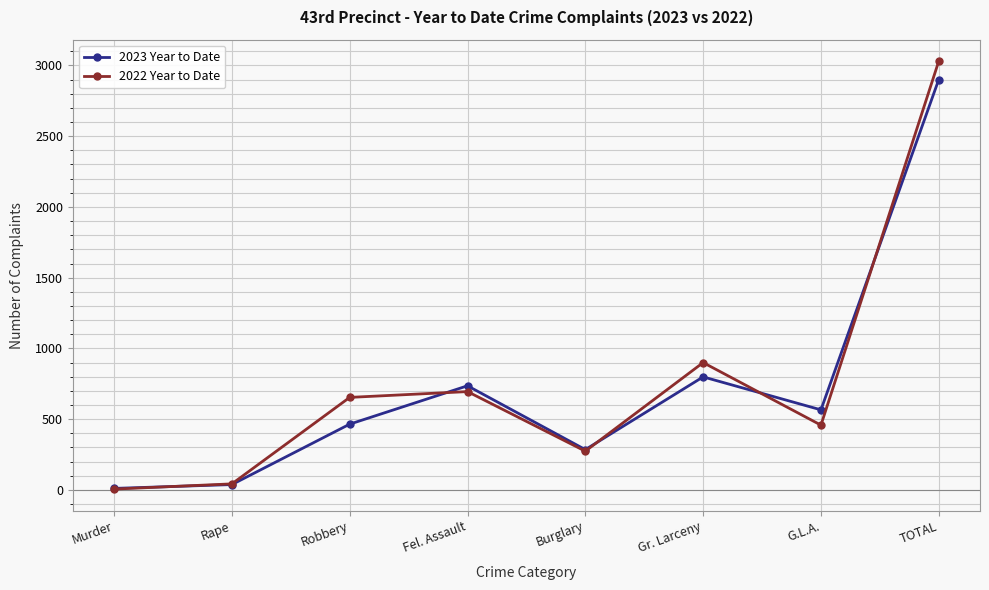

How many values in the 2022 Year to Date series are below 654?

4